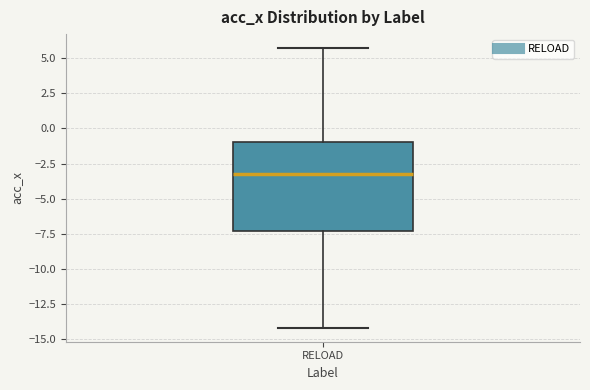

Read this box plot against the y-axis: the position of the median line, the range covered by the box, and the ends of both whiskers. The values are not printed on the chart, so give them approximately, as read against the axis.

median -3.0, box -7.5 to -1.0, whiskers -14.0 to 5.5